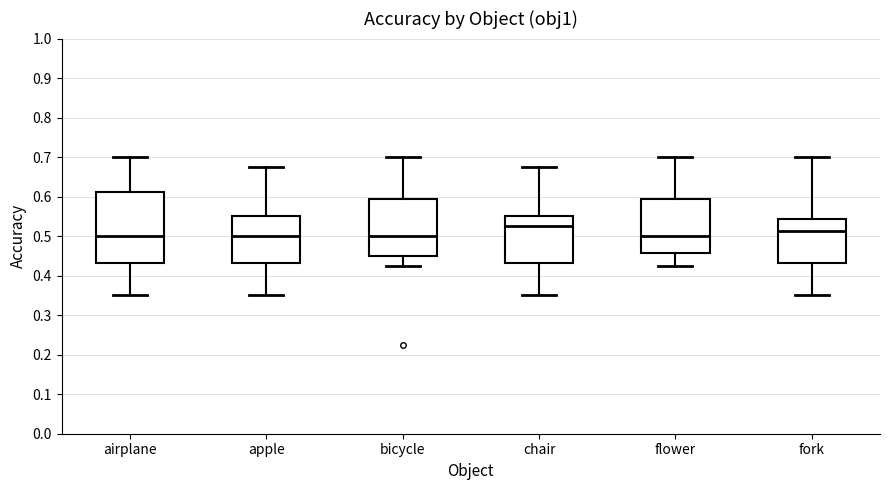

Comparing the boxes themselves (not the whiskers), which one is the tallest?

airplane